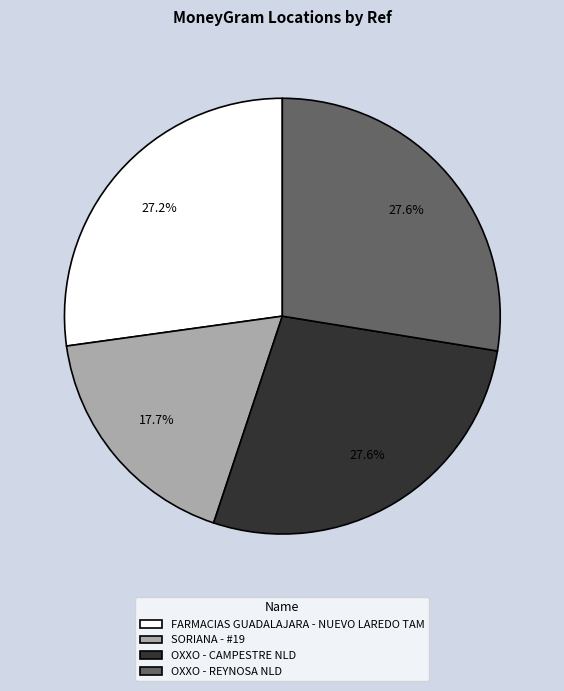

How many segments does this pie chart have?

4